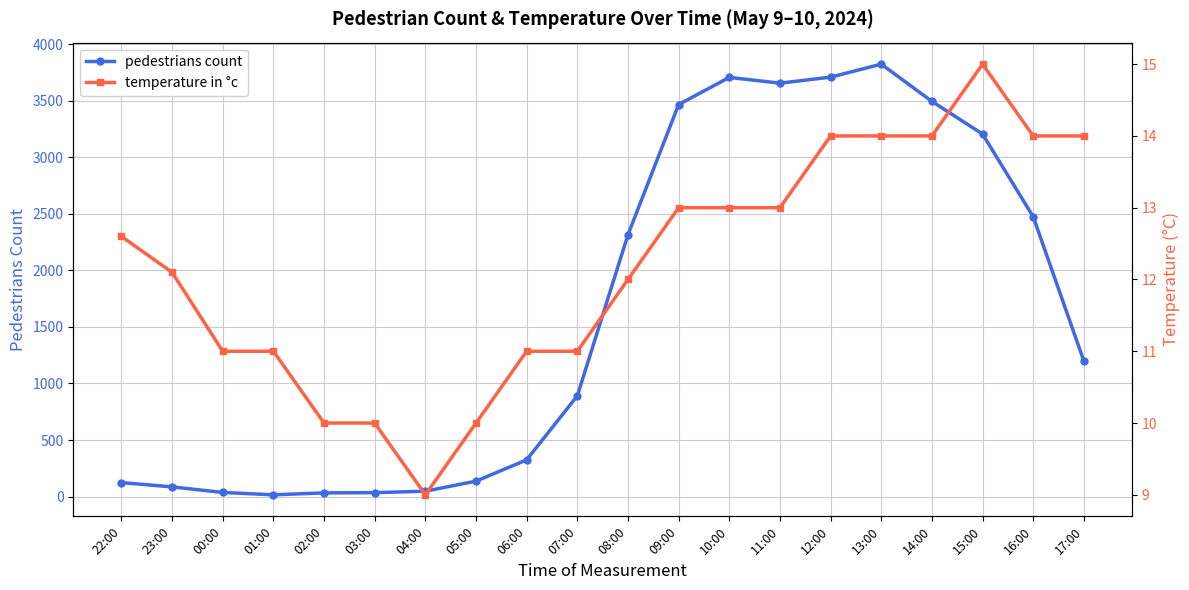

Where does the temperature in °c series first go above 12?

22:00